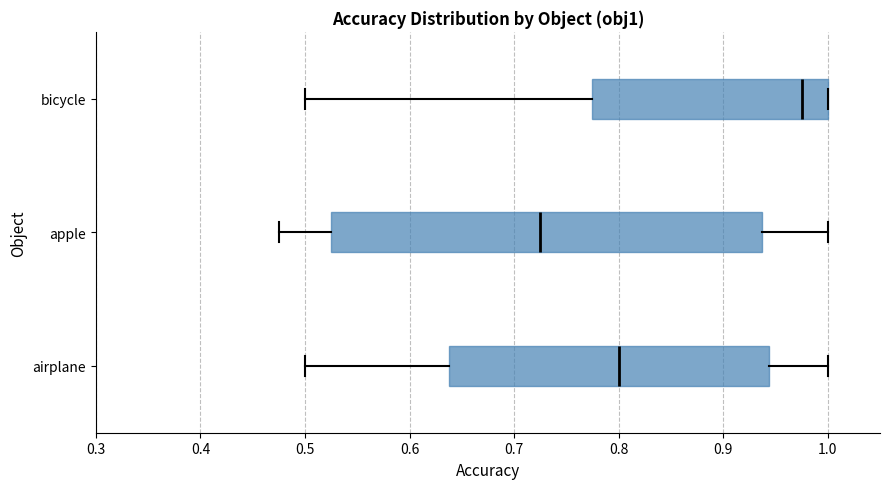

Where does the left whisker of the box for airplane end on the x-axis? The values are not printed on the chart, so give them approximately, as read against the axis.

0.50